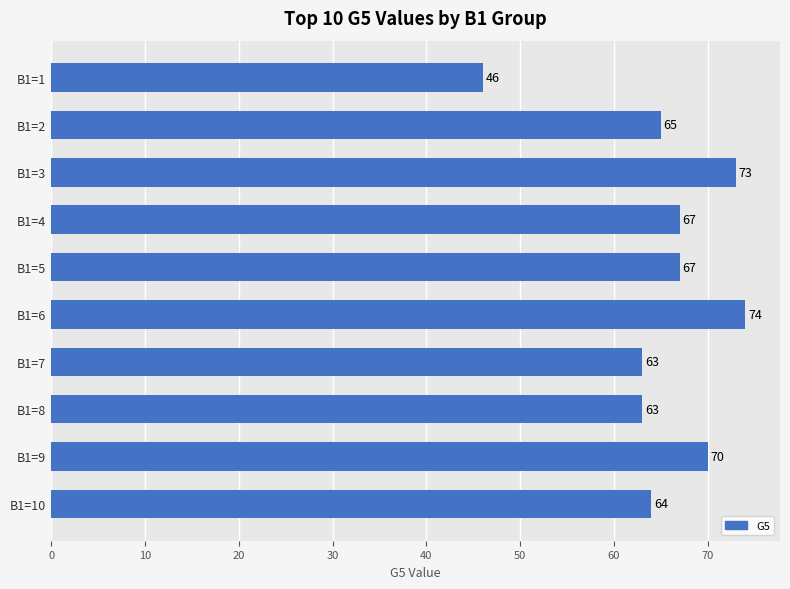

Is it true that the value at B1=6 is 74?

True